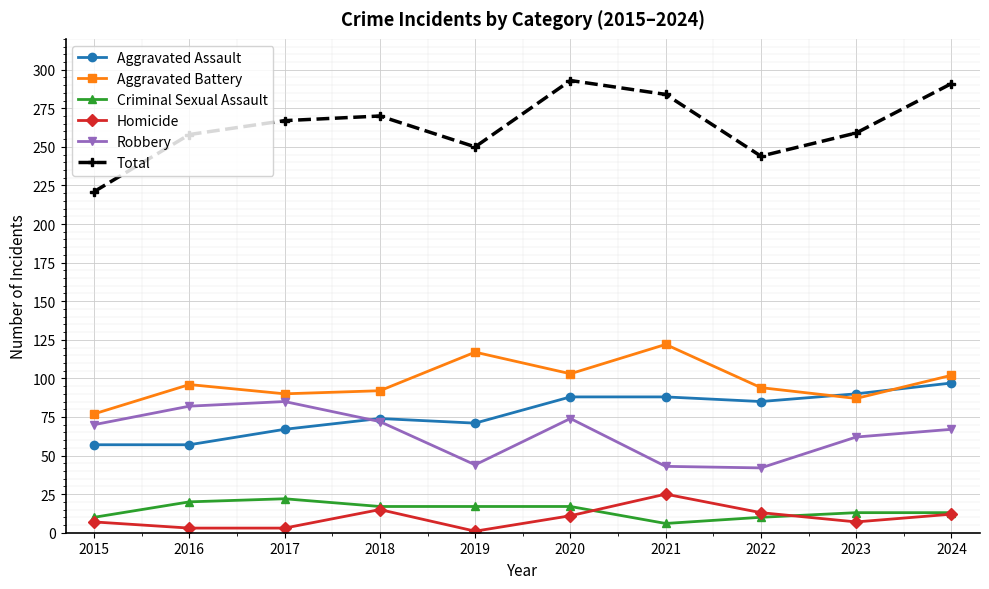

How many interior local valleys does the Robbery series have?

2